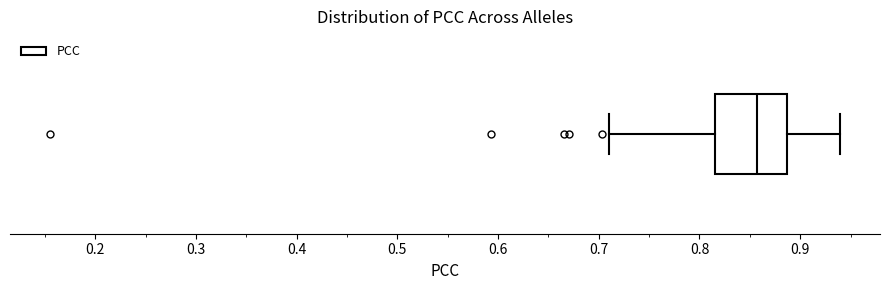

Read this box plot against the x-axis: the position of the median line, the range covered by the box, and the ends of both whiskers. The values are not printed on the chart, so give them approximately, as read against the axis.

median 0.86, box 0.82 to 0.89, whiskers 0.71 to 0.94